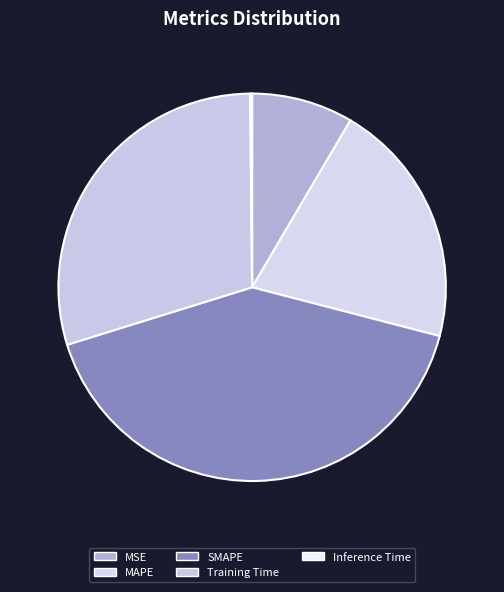

How much of the chart is everything except MSE?

91.5%